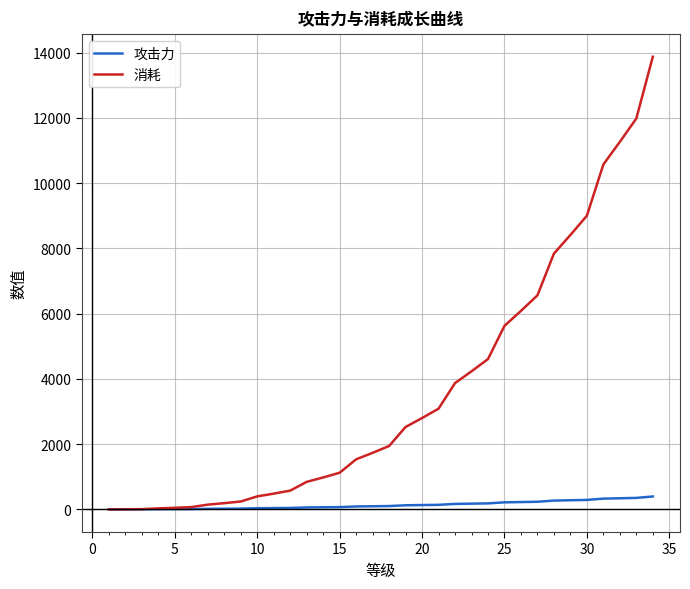

Which series has the largest range (max minus min)?

消耗